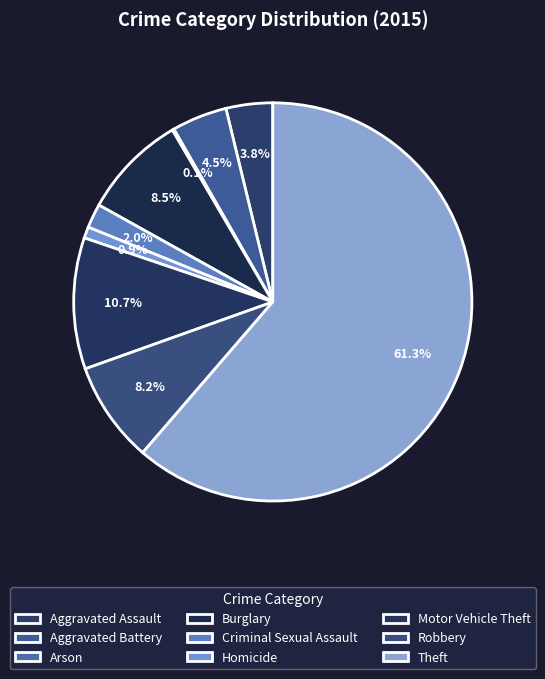

Is there a majority slice in this chart?

Yes